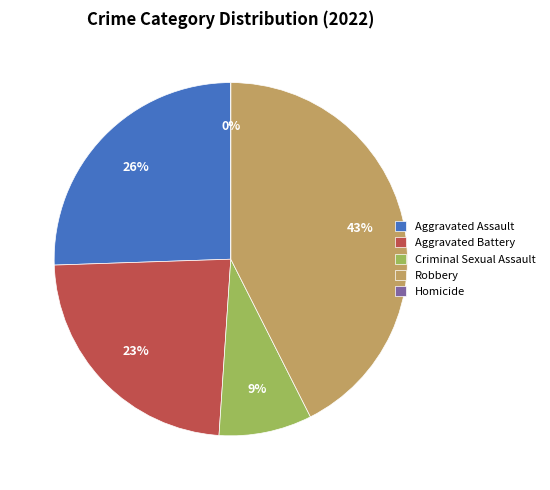

What is the largest slice in the pie chart?

Robbery